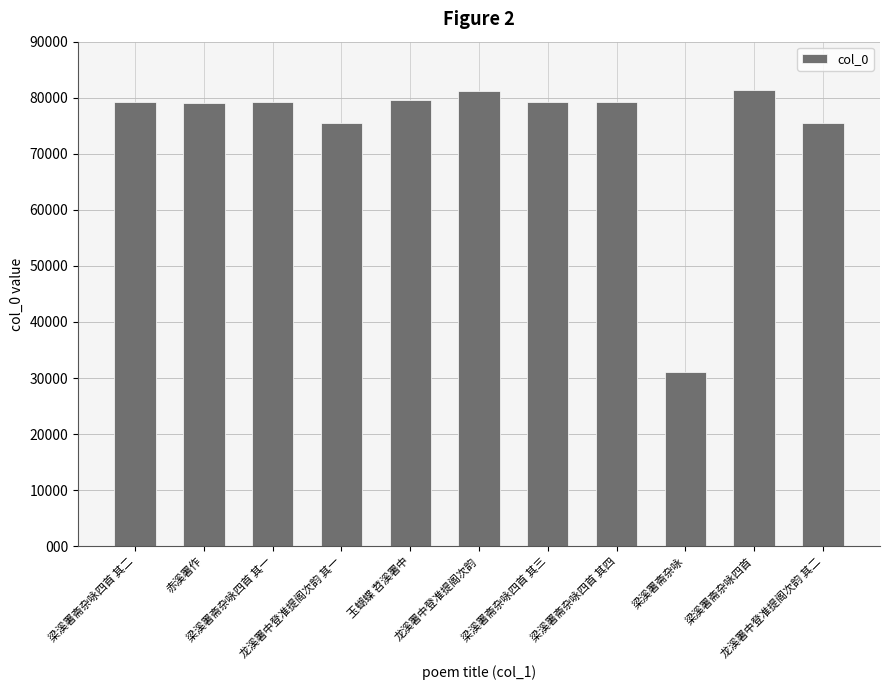

What is the greatest value displayed?

813903